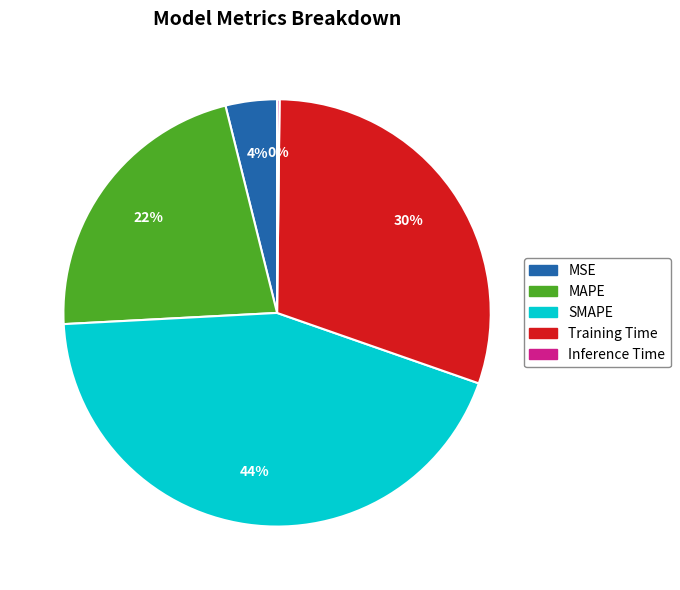

To the nearest percent, what percentage of the pie is SMAPE?

44%